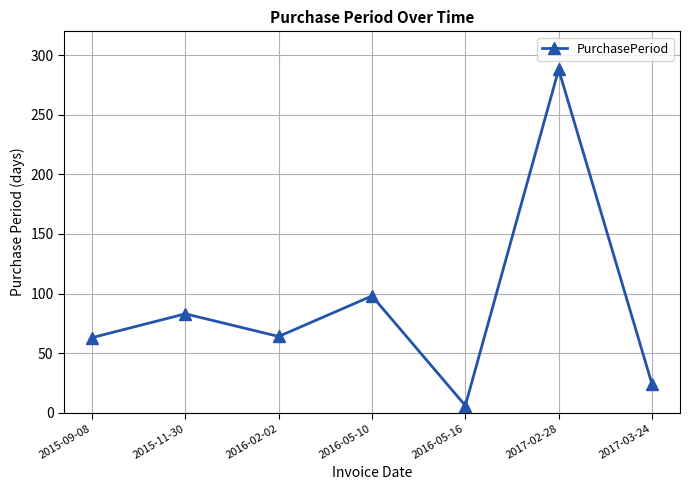

True or false: the data shows 6 at 2016-05-16.

True